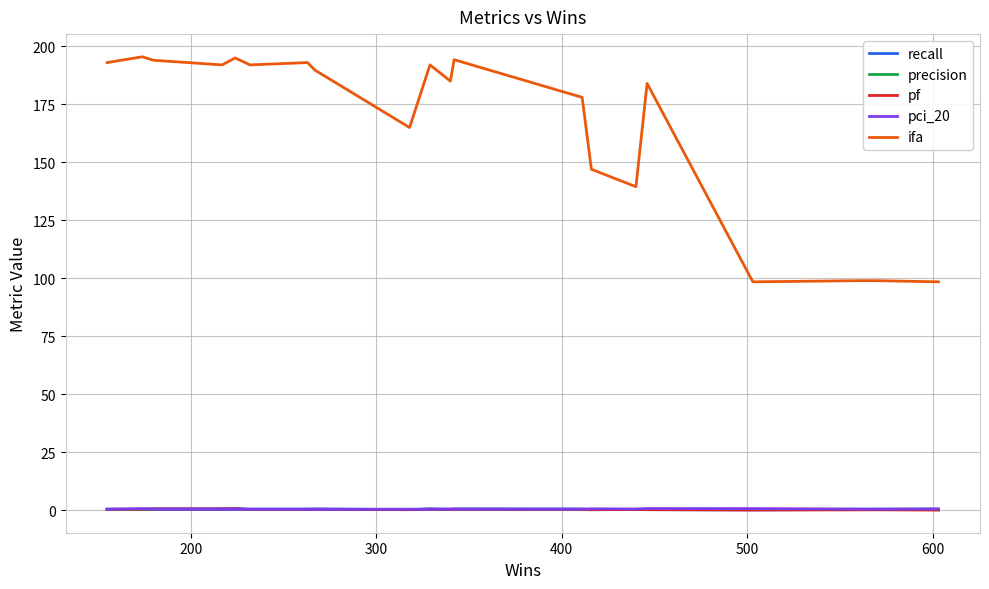

Which series has the largest total across all categories?

ifa